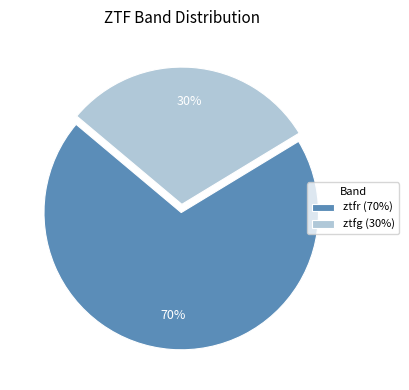

Rank the categories by value from lowest to highest.

ztfg, ztfr